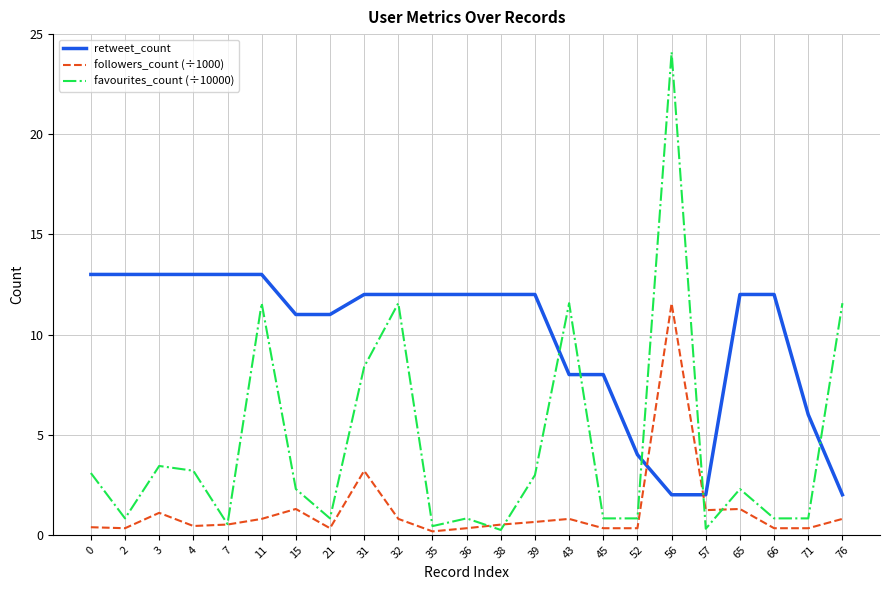

Which series ends up on top after the final intersection of favourites_count (÷10000) and retweet_count?

favourites_count (÷10000)